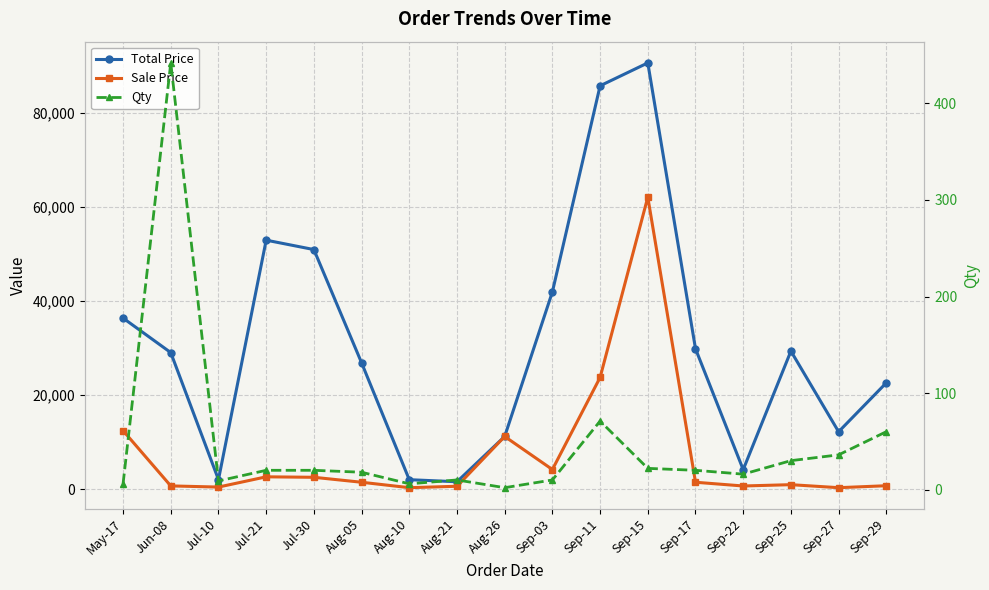

At which label does Sale Price first exceed 1495?

May-17